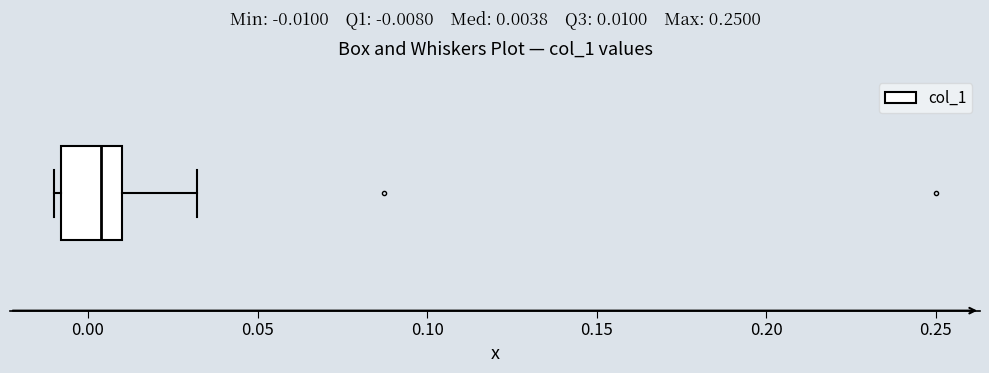

Read this box plot against the x-axis: the position of the median line, the range covered by the box, and the ends of both whiskers. The values are not printed on the chart, so give them approximately, as read against the axis.

median 0.005, box -0.010 to 0.010, whiskers -0.010 (just left of the box's left edge) to 0.030